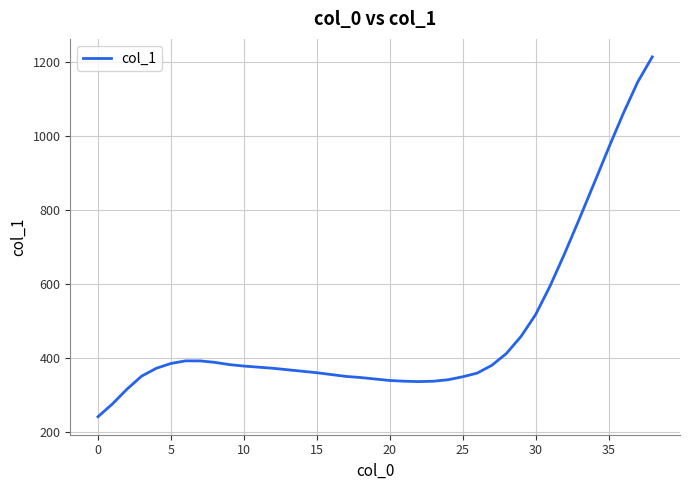

What is the average value?

476